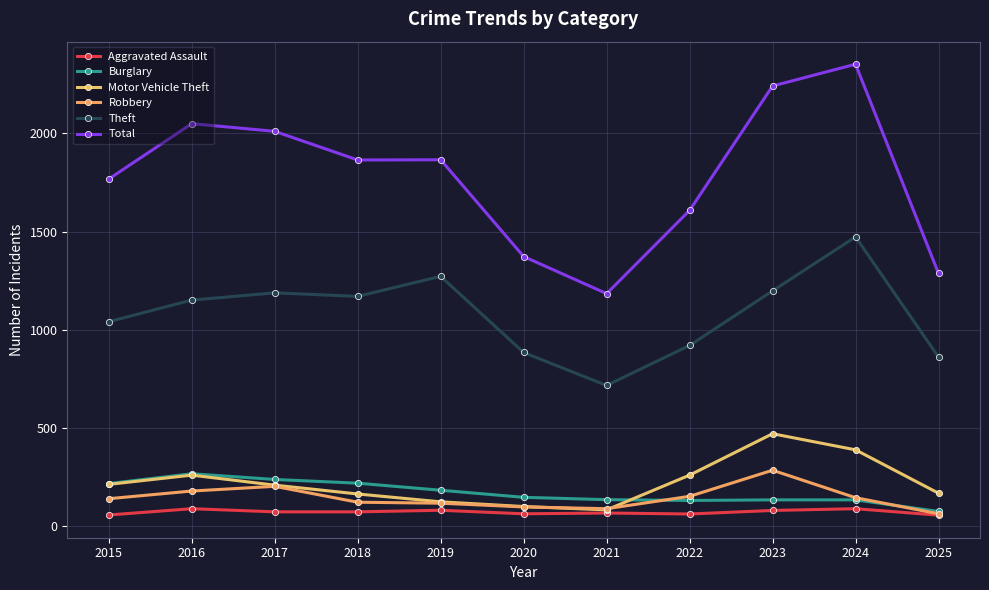

List the labels in order of Total value, smallest first.

2021, 2025, 2020, 2022, 2015, 2018, 2019, 2017, 2016, 2023, 2024